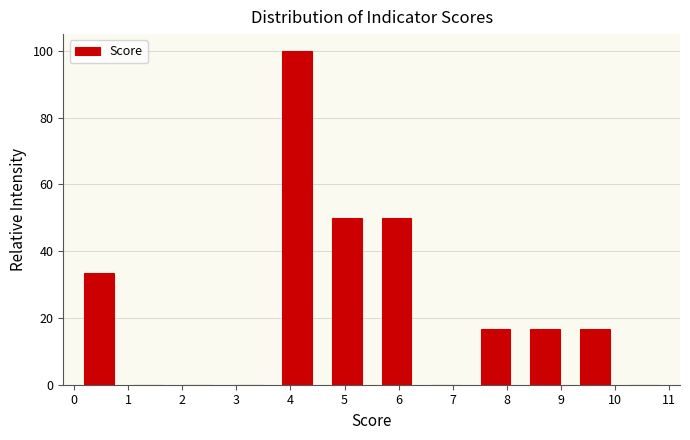

Reading left to right, transcribe this chart: for each bar, give the range it covers on the x-axis and its height. Neither the bar edges nor the heights are printed on the chart, so give them approximately, as read against the axes.

0.0 to 0.9: 34
0.9 to 1.8: 0
1.8 to 2.8: 0
2.8 to 3.7: 0
3.7 to 4.6: 100
4.6 to 5.5: 50
5.5 to 6.4: 50
6.4 to 7.3: 0
7.3 to 8.3: 16
8.3 to 9.2: 16
9.2 to 10.1: 16
10.1 to 11.0: 0